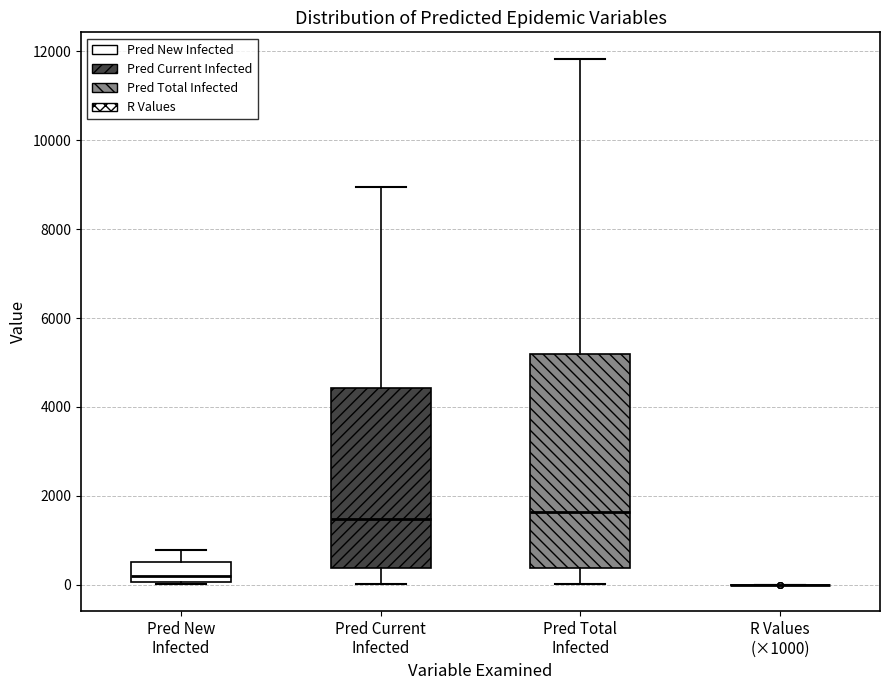

Reading left to right, read every box against the y-axis: the position of its median line, the range the box covers, and the ends of its whiskers. The values are not printed on the chart, so give them approximately, as read against the axis.

Pred New Infected: median 200, box 0 to 600, whiskers 0 to 800
Pred Current Infected: median 1400, box 400 to 4400, whiskers 0 to 9000
Pred Total Infected: median 1600, box 400 to 5200, whiskers 0 to 11800
R Values (×1000): box collapsed to a line at 0, whiskers 0 to 0